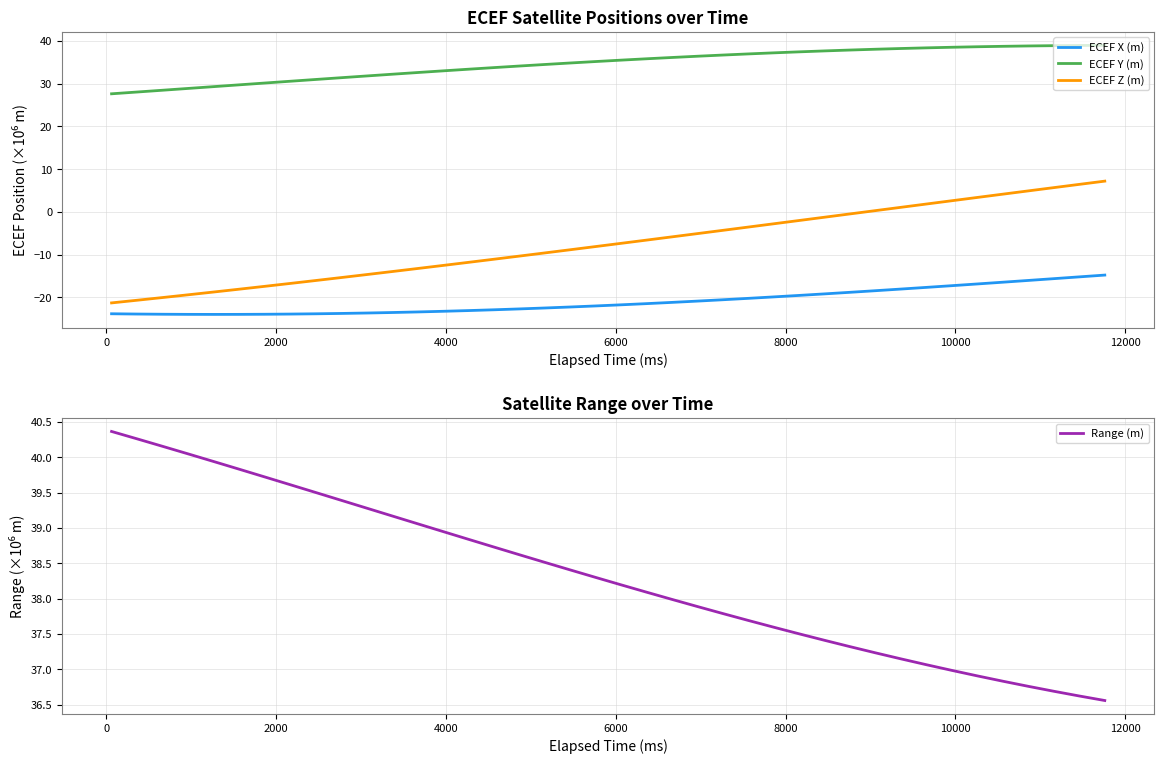

Reading right to left, transcribe all the data shown in this chart.

ECEF X (m): -14.8	-15.2	-15.6	-16.0	-16.4	-16.8	-17.2	-17.6	-18.0	-18.4	-18.8	-19.2	-19.5	-19.9	-20.2	-20.5	-20.9	-21.2	-21.4	-21.7	-22.0	-22.2	-22.5	-22.7	-22.9	-23.1	-23.2	-23.4	-23.5	-23.6	-23.7	-23.8	-23.9	-23.9	-24.0	-24.0	-23.9	-23.9	-23.9	-23.8
ECEF Y (m): 38.9	38.9	38.8	38.8	38.7	38.6	38.5	38.3	38.2	38.0	37.8	37.6	37.4	37.2	36.9	36.7	36.4	36.1	35.8	35.5	35.1	34.8	34.4	34.1	33.7	33.3	33.0	32.6	32.2	31.8	31.3	30.9	30.5	30.1	29.7	29.3	28.8	28.4	28.0	27.6
ECEF Z (m): 7.2	6.4	5.7	4.9	4.1	3.4	2.6	1.8	1.1	0.3	-0.5	-1.2	-2.0	-2.8	-3.5	-4.3	-5.1	-5.8	-6.6	-7.4	-8.1	-8.9	-9.6	-10.3	-11.1	-11.8	-12.5	-13.2	-14.0	-14.7	-15.4	-16.0	-16.7	-17.4	-18.1	-18.7	-19.4	-20.0	-20.7	-21.3
Range (m): 36.6	36.6	36.7	36.8	36.8	36.9	37.0	37.1	37.1	37.2	37.3	37.4	37.5	37.6	37.7	37.8	37.9	38.0	38.1	38.2	38.3	38.4	38.5	38.6	38.7	38.8	39.0	39.1	39.2	39.3	39.4	39.5	39.6	39.7	39.8	39.9	40.0	40.2	40.3	40.4